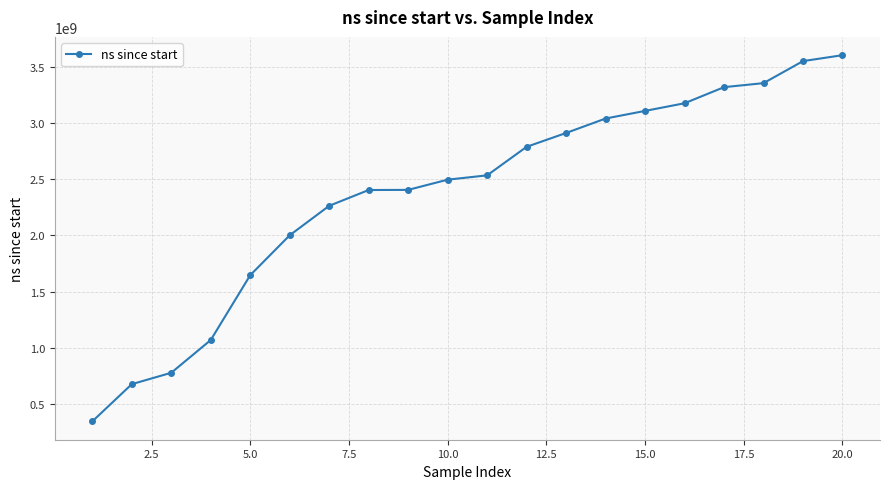

What is the greatest value displayed?

3605367100